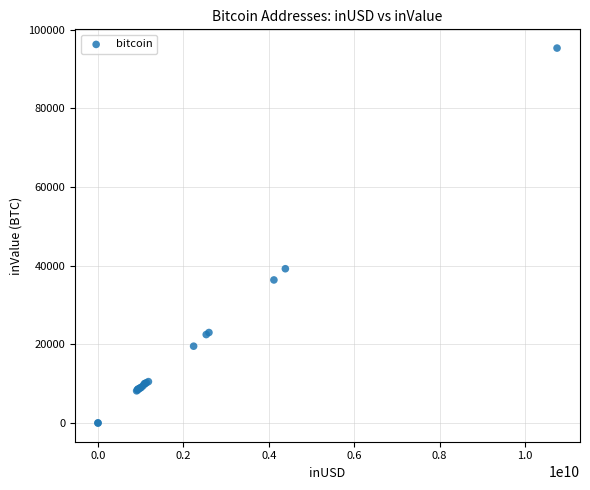

What Y value in the scatter plot is closest to 47663?

39221.2